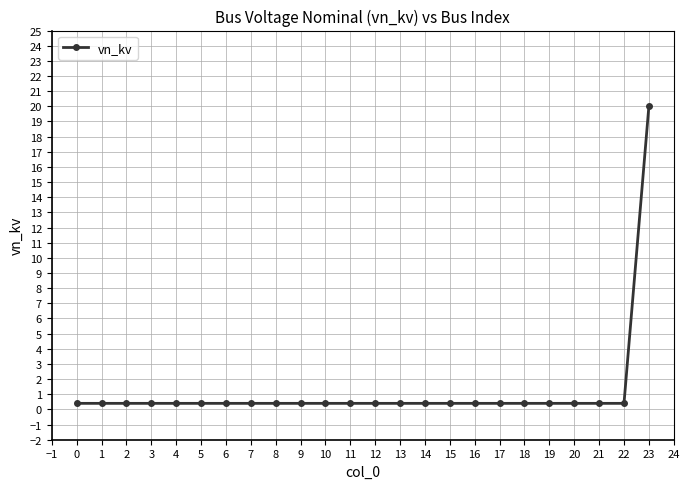

Which label corresponds to the largest value in the chart?

23